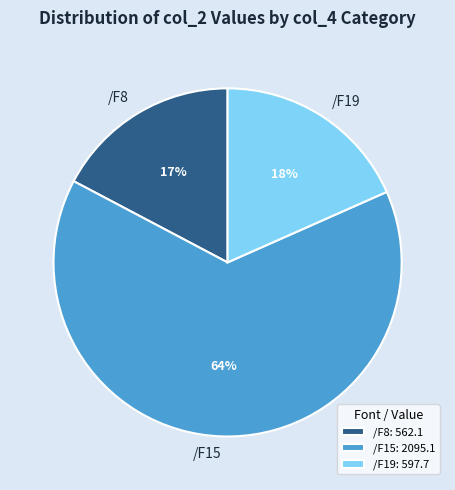

To the nearest percent, what is the difference between the largest and smallest slice percentages?

47%